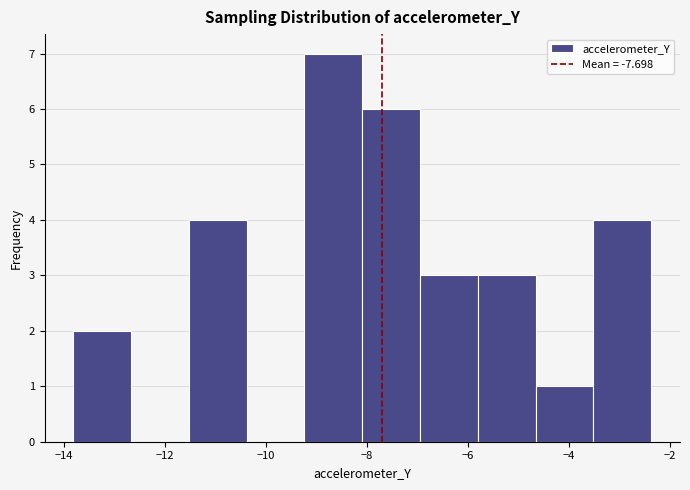

Reading left to right, transcribe this chart: for each bar, give the range it covers on the x-axis and its height. Neither the bar edges nor the heights are printed on the chart, so give them approximately, as read against the axes.

-13.8 to -12.6: 2
-12.6 to -11.6: 0
-11.6 to -10.4: 4
-10.4 to -9.2: 0
-9.2 to -8.0: 7
-8.0 to -7.0: 6
-7.0 to -5.8: 3
-5.8 to -4.6: 3
-4.6 to -3.6: 1
-3.6 to -2.4: 4